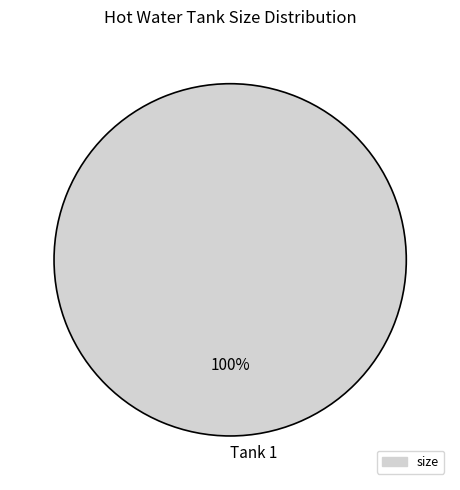

The Tank 1 slice represents 100% of the pie. True or false?

True